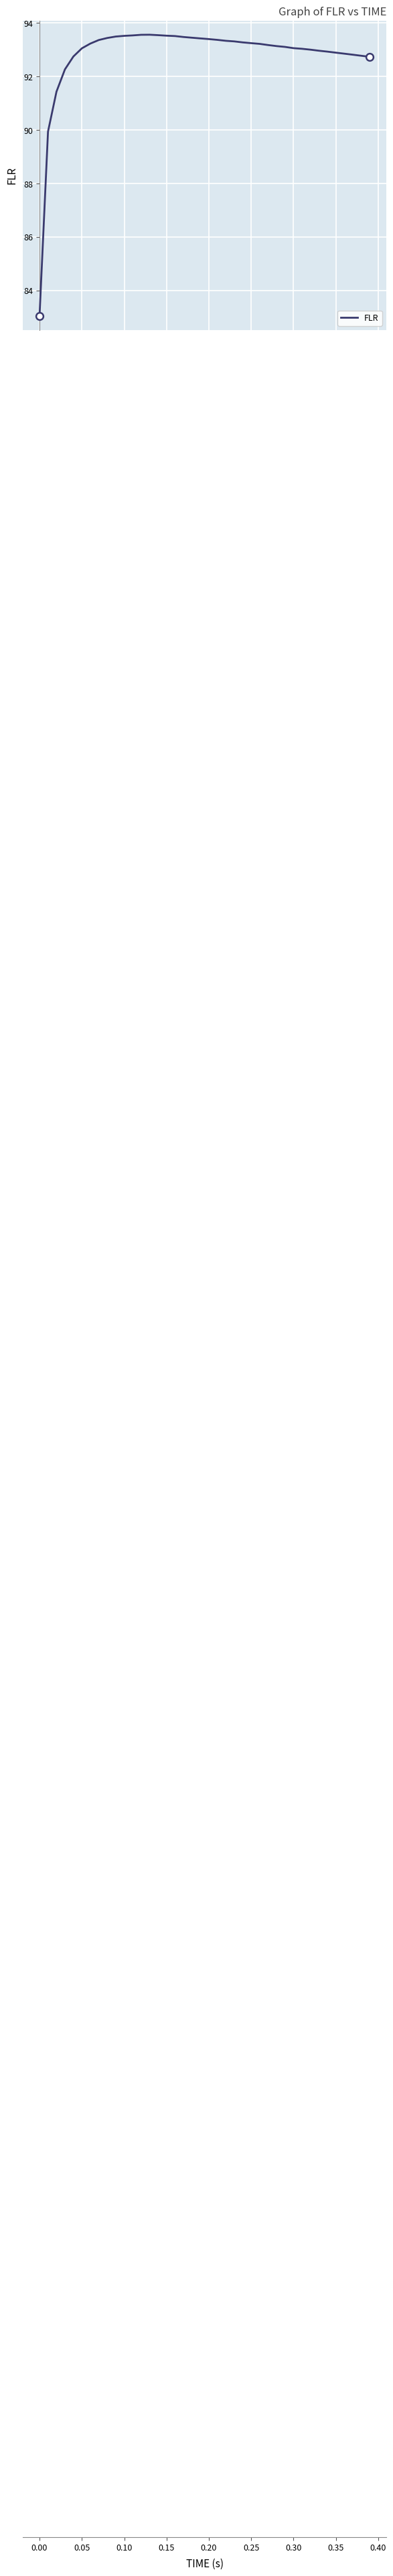

What is the difference between the maximum and minimum values?

10.5